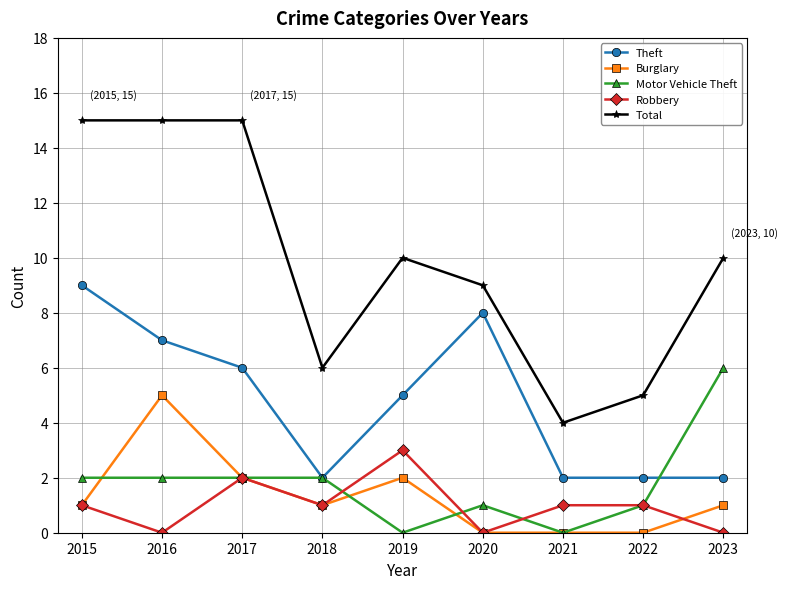

Reading left to right, extract all data points from this chart.

Theft: 9	7	6	2	5	8	2	2	2
Burglary: 1	5	2	1	2	0	0	0	1
Motor Vehicle Theft: 2	2	2	2	0	1	0	1	6
Robbery: 1	0	2	1	3	0	1	1	0
Total: 15	15	15	6	10	9	4	5	10